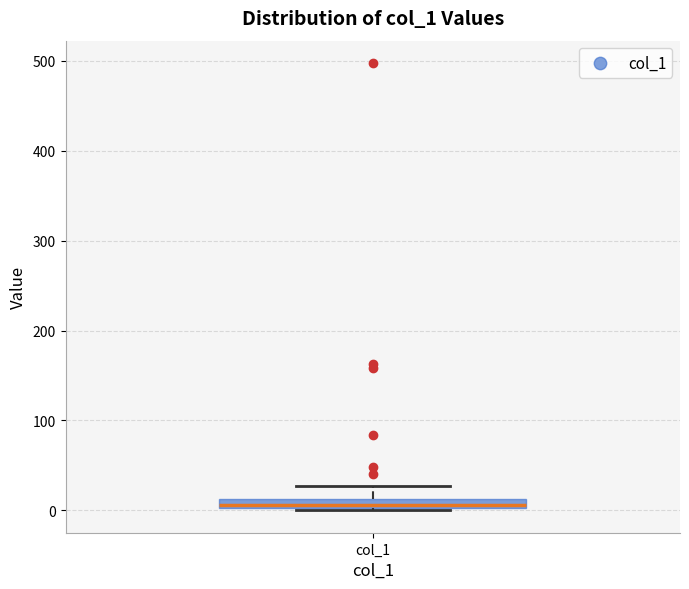

Where is the upper edge of the box for col_1 on the y-axis? The values are not printed on the chart, so give them approximately, as read against the axis.

10